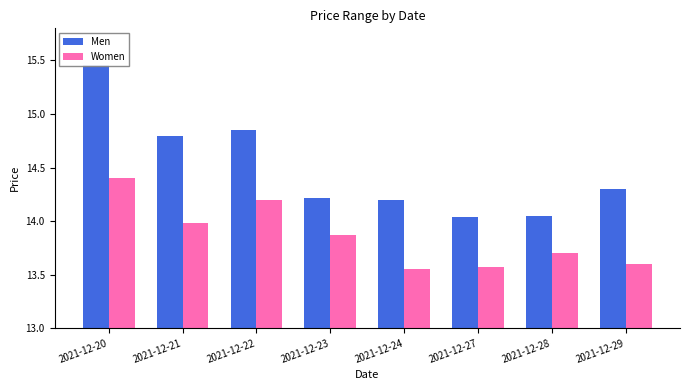

True or false: Women has a value of 4.1 at 2021-12-22.

False